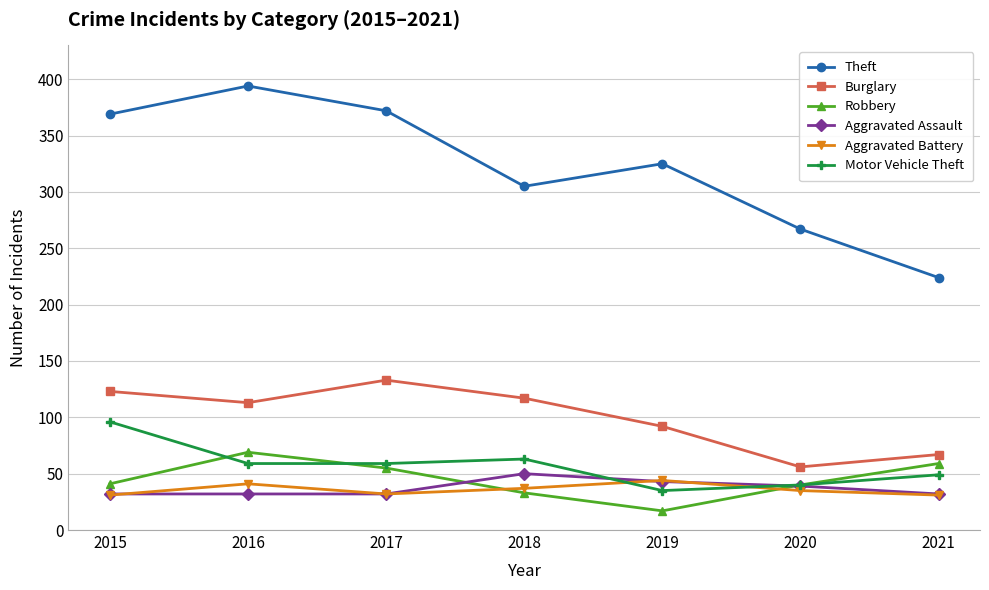

Which label corresponds to the smallest value in the chart?

2019